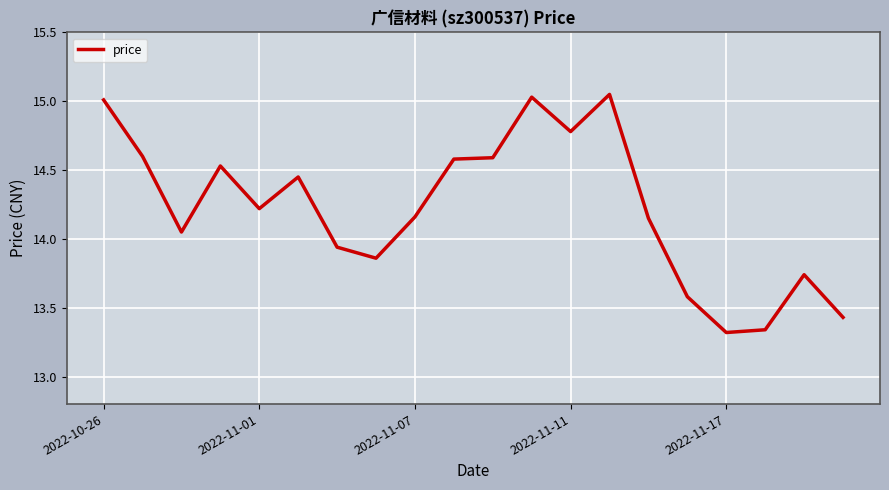

What is the difference between the maximum and minimum values?

1.7